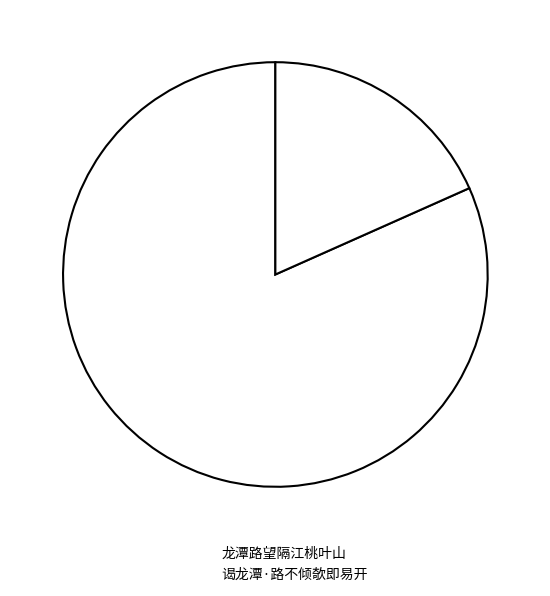

Is the sum of 谒龙潭·路不倾欹即易开 and 龙潭路望隔江桃叶山 greater than half?

Yes